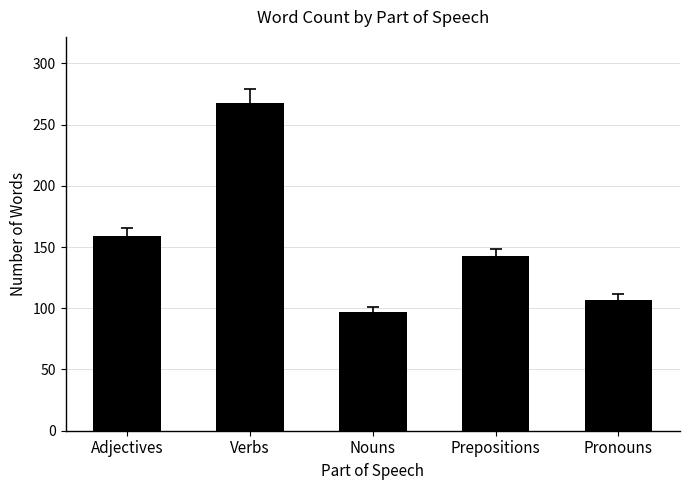

What is the label of the 5th bar from the right?

Adjectives